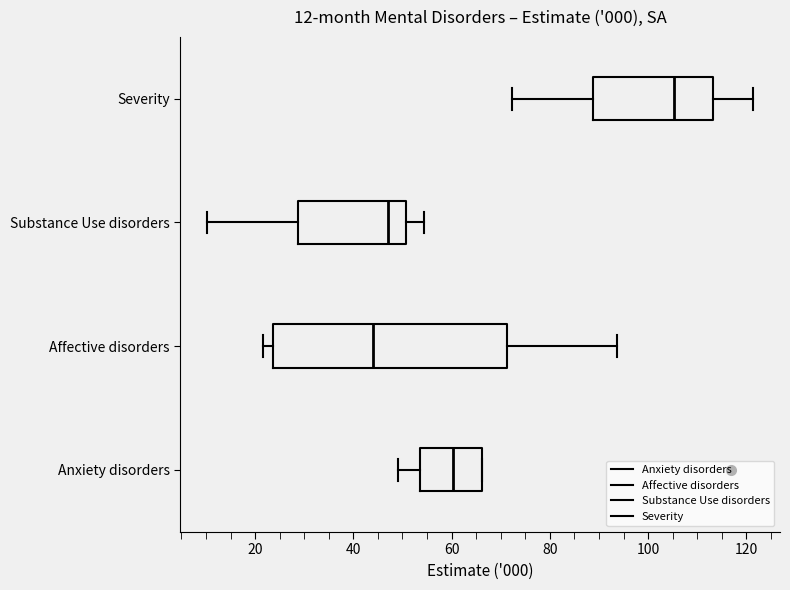

Comparing the boxes themselves (not the whiskers), which one is the widest?

Affective disorders